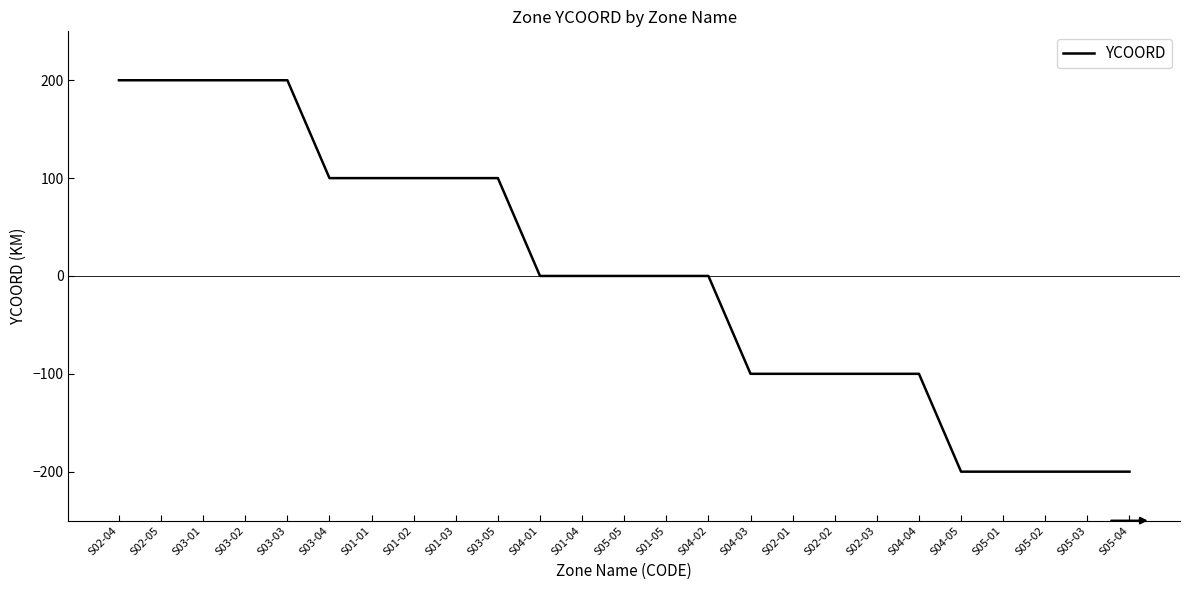

Is it true that the value at S03-04 is 59?

False